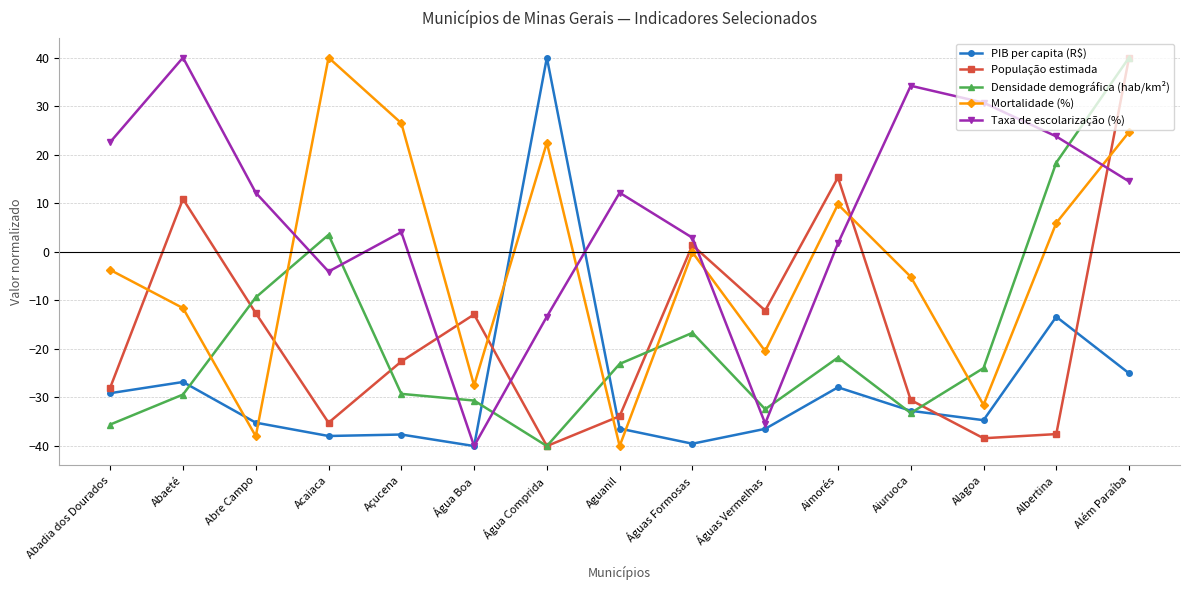

True or false: Taxa de escolarização (%) and População estimada intersect in this chart.

True